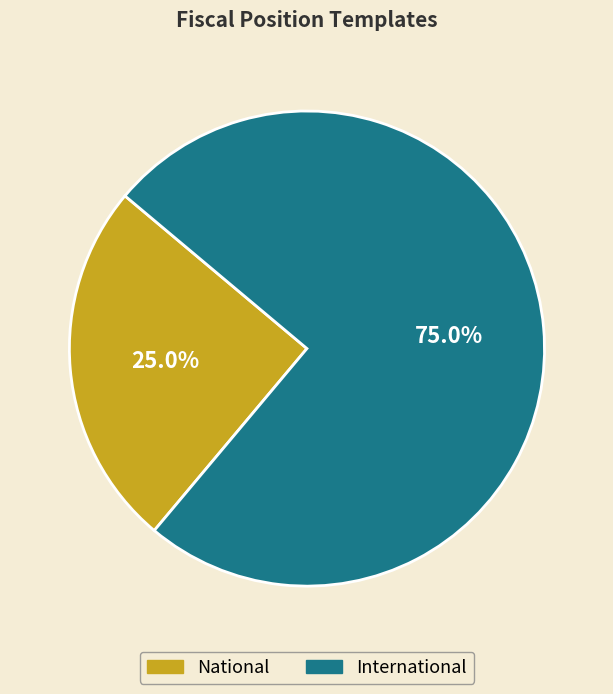

Rank the categories by value from lowest to highest.

National, International